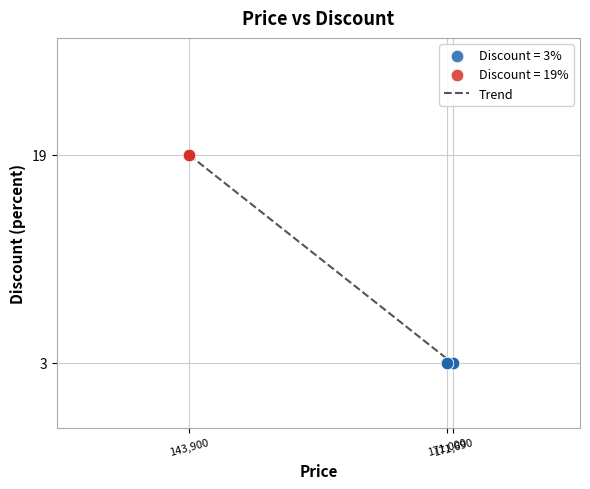

Which series contains the highest Y value?

Discount = 19%